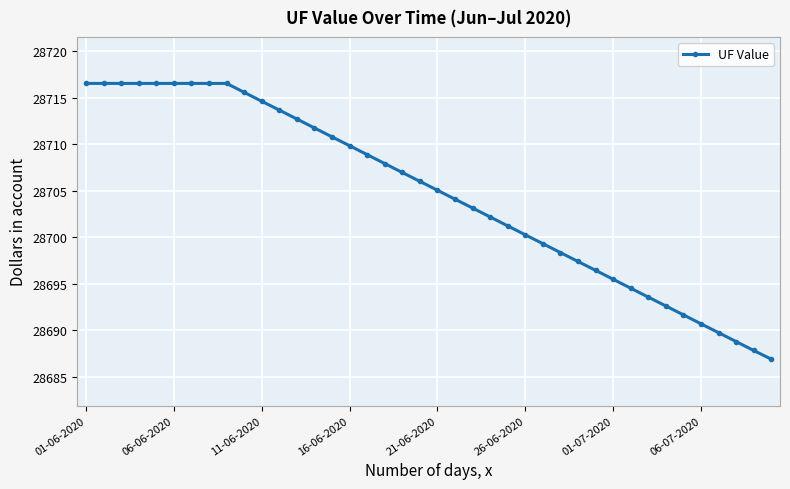

What is the difference between the second highest and second lowest values?

28.7